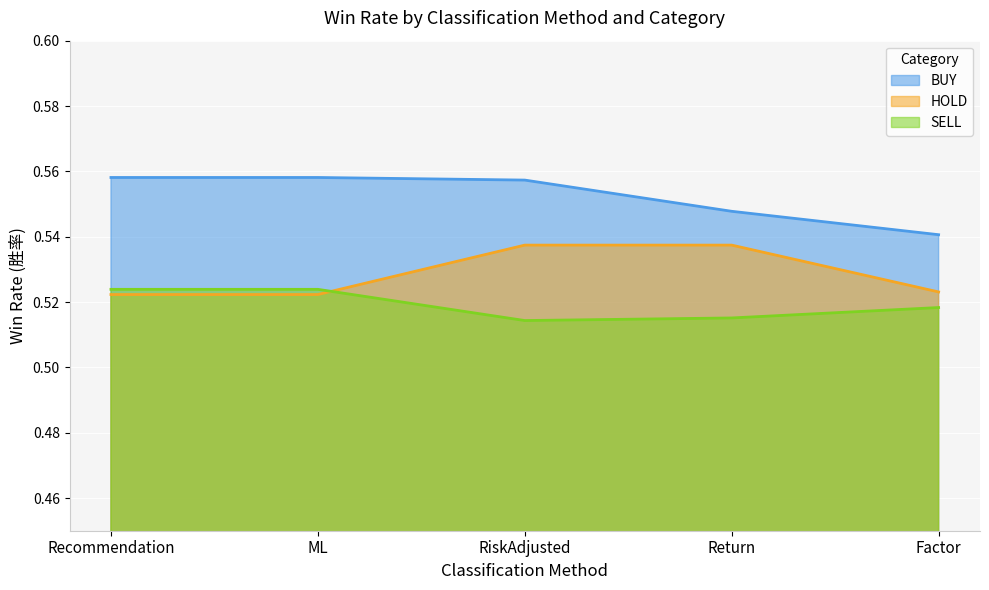

True or false: SELL has a value of 0.8 at Recommendation.

False